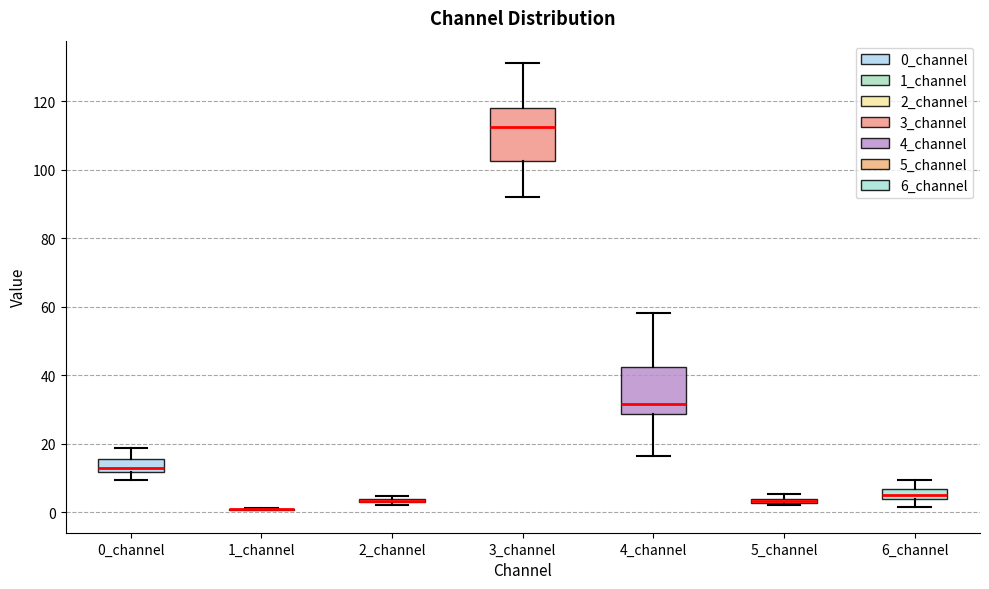

Where does the upper whisker of the box for 0_channel end on the y-axis? The values are not printed on the chart, so give them approximately, as read against the axis.

18